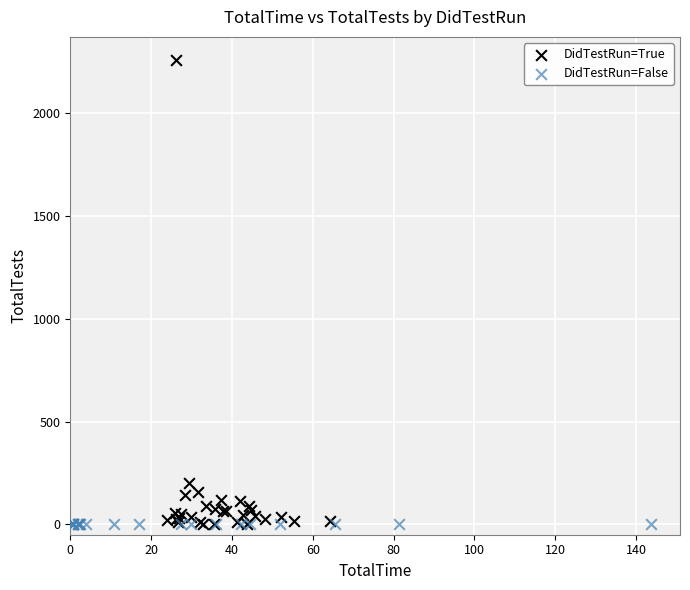

Which series reaches the maximum Y coordinate?

DidTestRun=True